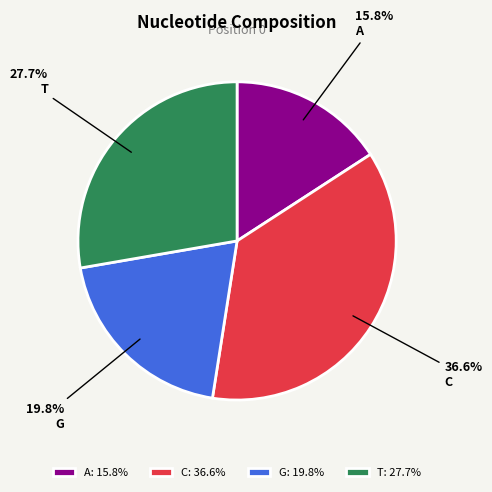

True or false: A accounts for 29% of the total.

False